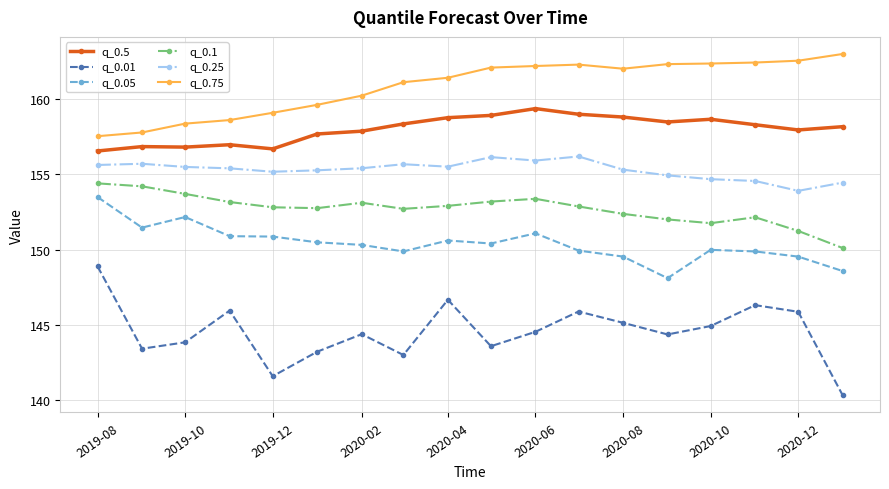

What is the sum of all q_0.5 values?

2844.3